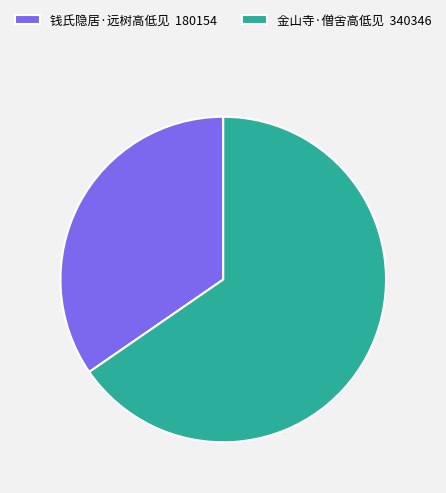

Which has a higher value, 金山寺·僧舍高低见 340346 or 钱氏隐居·远树高低见 180154?

金山寺·僧舍高低见 340346